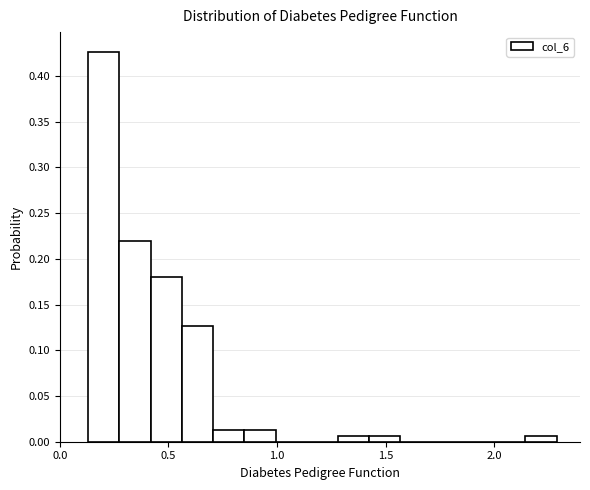

Read against the x-axis, roughly where is the centre of the tallest bar?

0.20